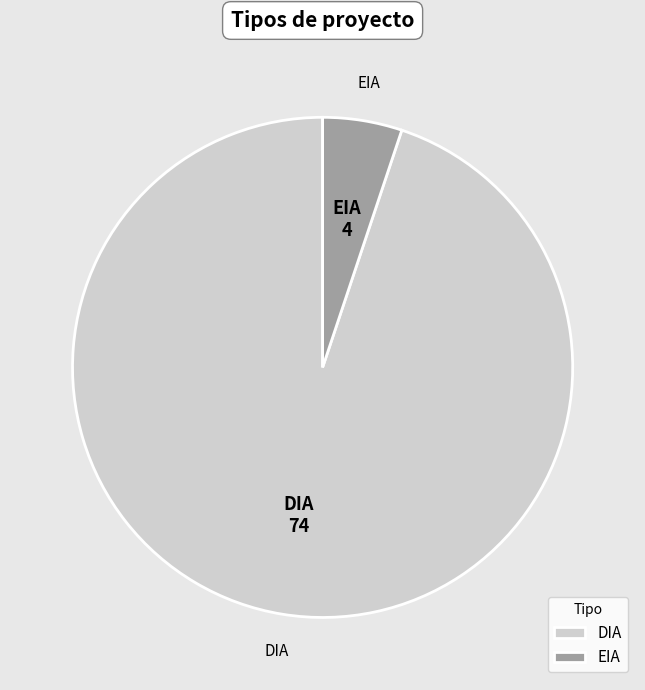

Which category has the smallest portion of the pie?

EIA